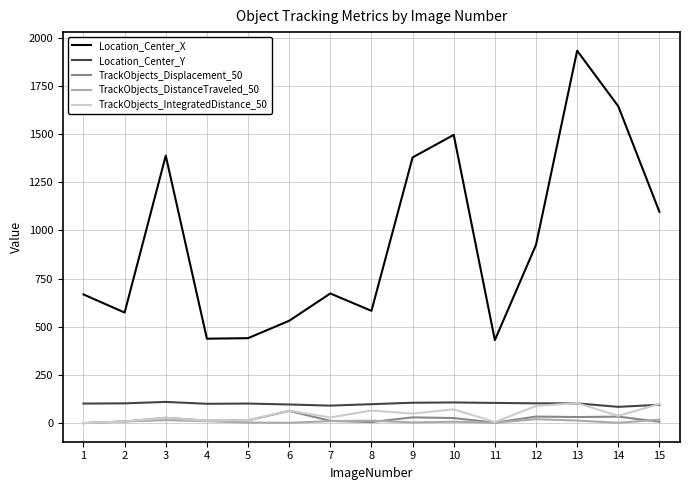

Does the chart display data point markers on the line(s)?

No